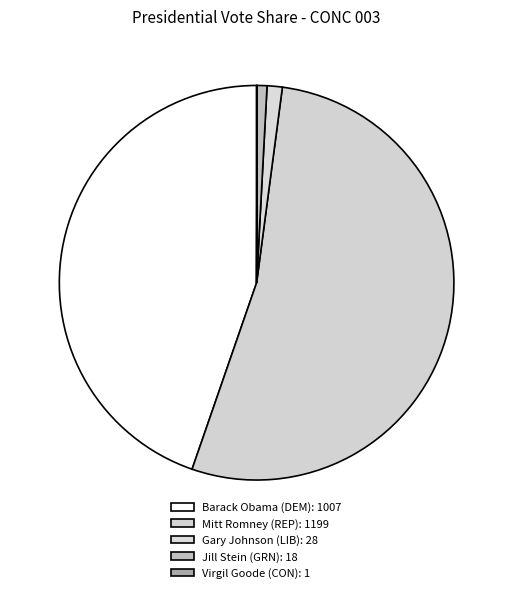

Does any single category account for the majority?

Yes